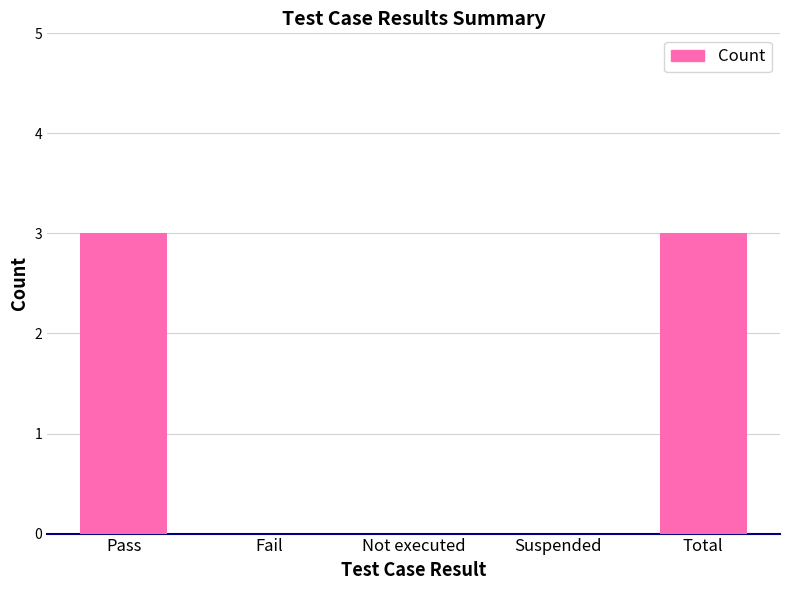

What value does the data have at Total?

3